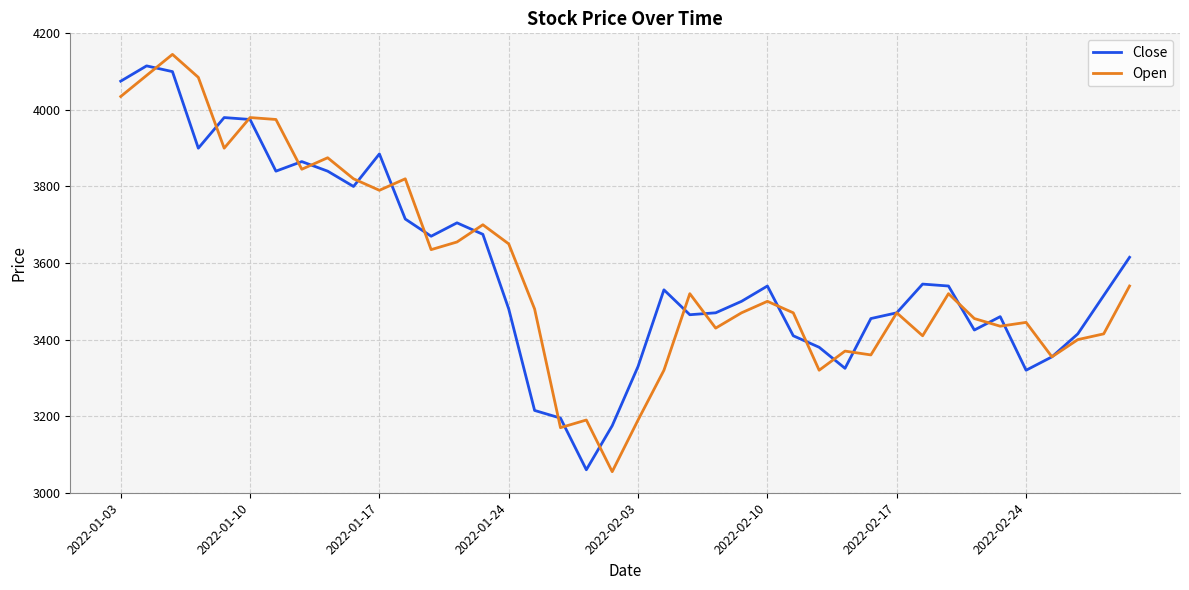

What is the greatest value displayed?

4145